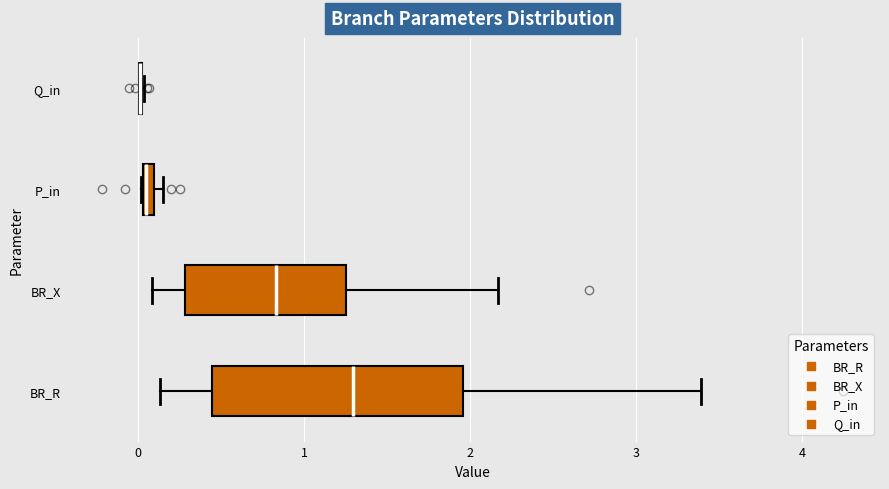

Comparing the boxes themselves (not the whiskers), which one is the widest?

BR_R